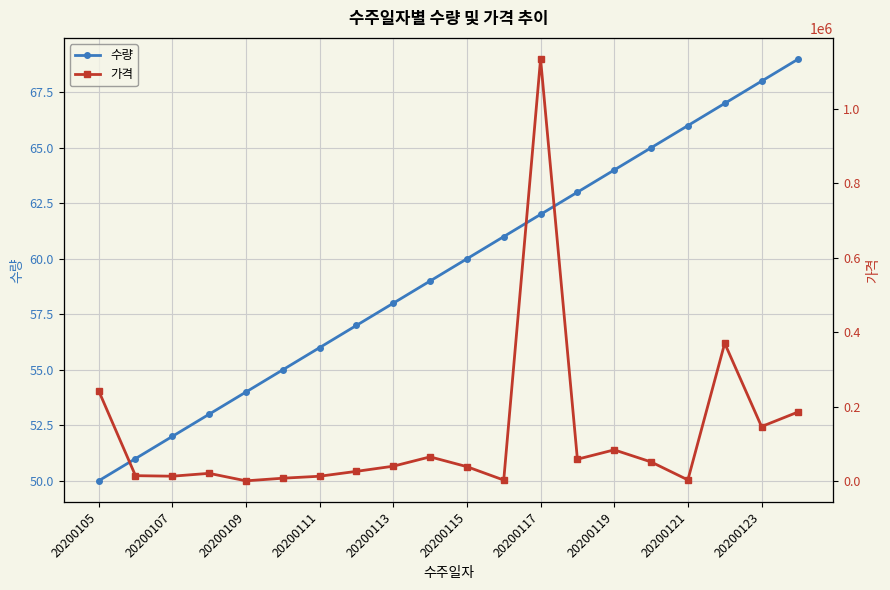

At how many categories does at least one series exceed 129815?

5